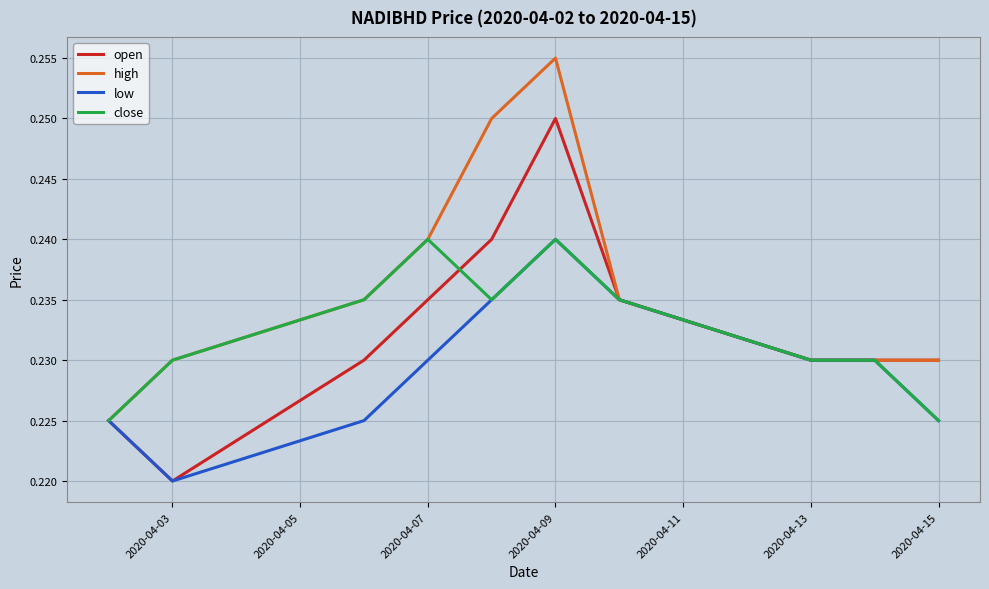

Which series has the largest total across all categories?

high